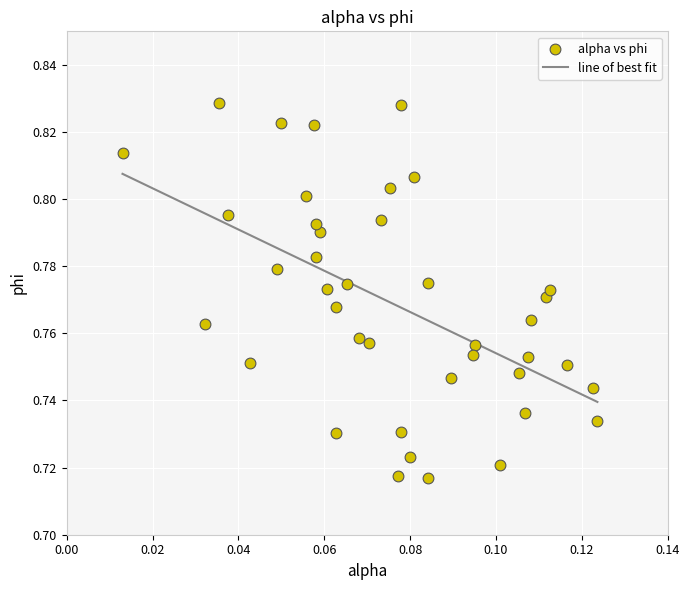

Count the number of points in this scatter plot.

40